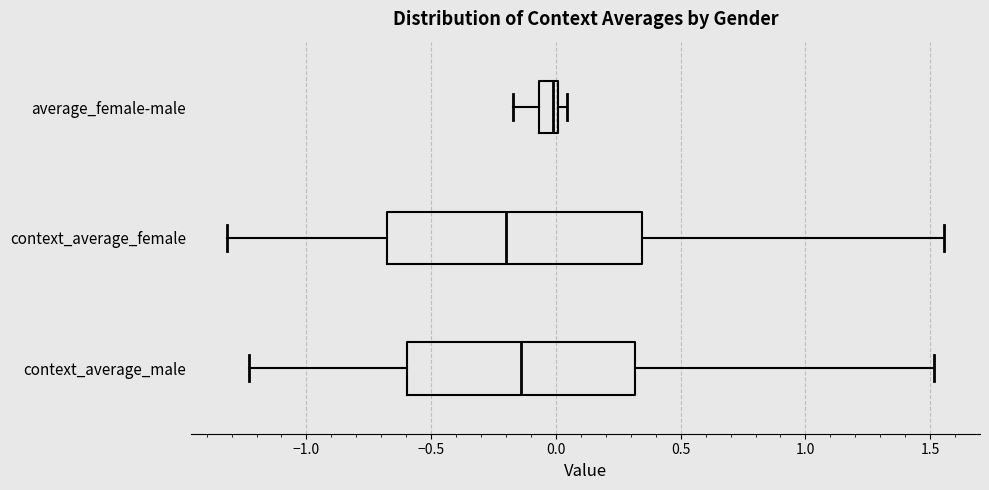

Comparing the boxes themselves (not the whiskers), which one is the widest?

context_average_female